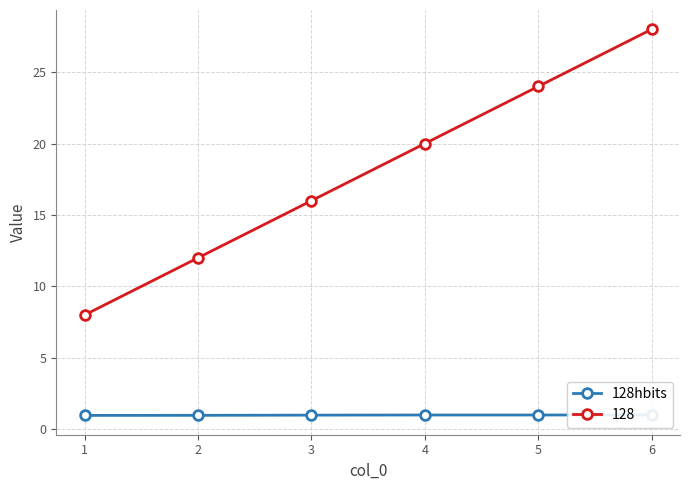

The 128 series shows 16 at 3. True or false?

True